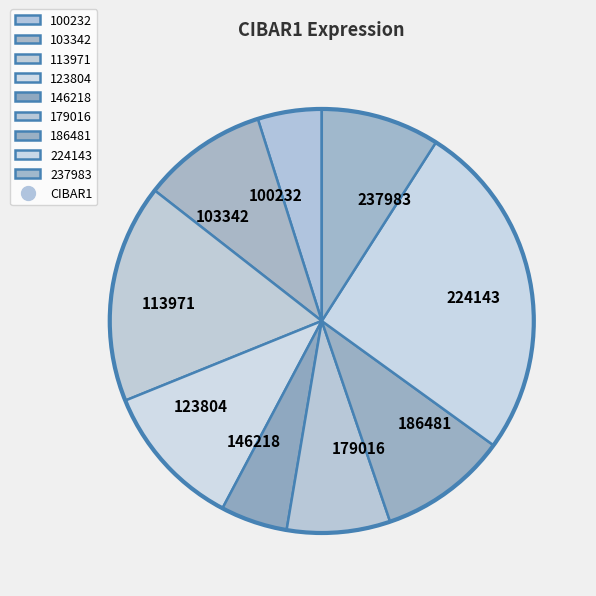

Which slice is the largest?

224143